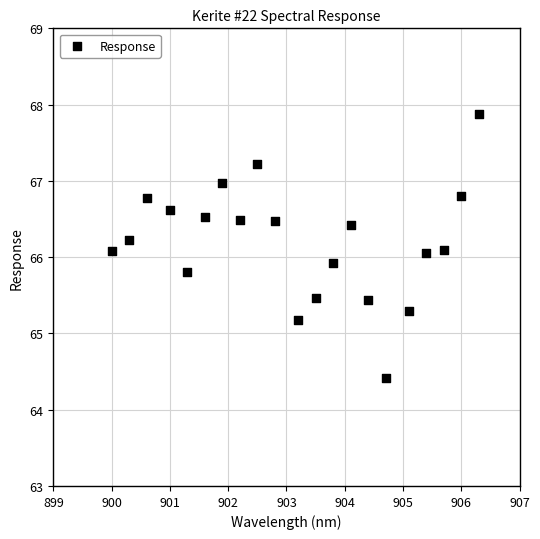

What is the range of Y values (max minus min)?

3.5